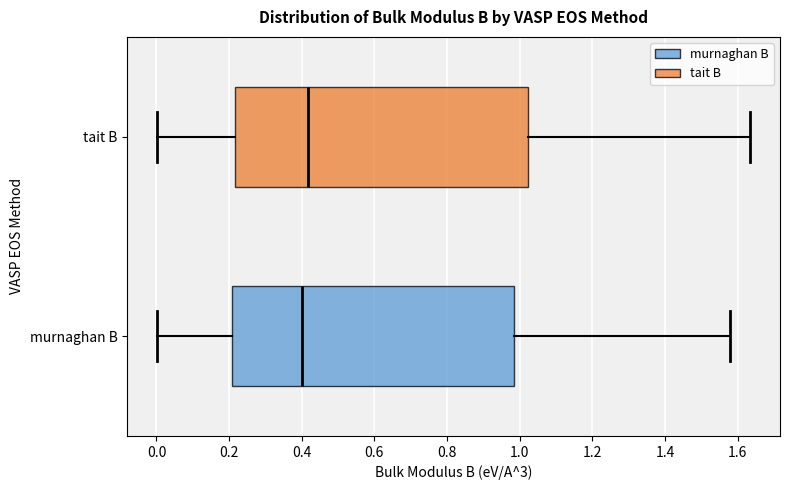

Reading bottom to top, read every box against the x-axis: the position of its median line, the range the box covers, and the ends of its whiskers. The values are not printed on the chart, so give them approximately, as read against the axis.

murnaghan B: median 0.40, box 0.20 to 0.98, whiskers 0.00 to 1.58
tait B: median 0.42, box 0.22 to 1.02, whiskers 0.00 to 1.64